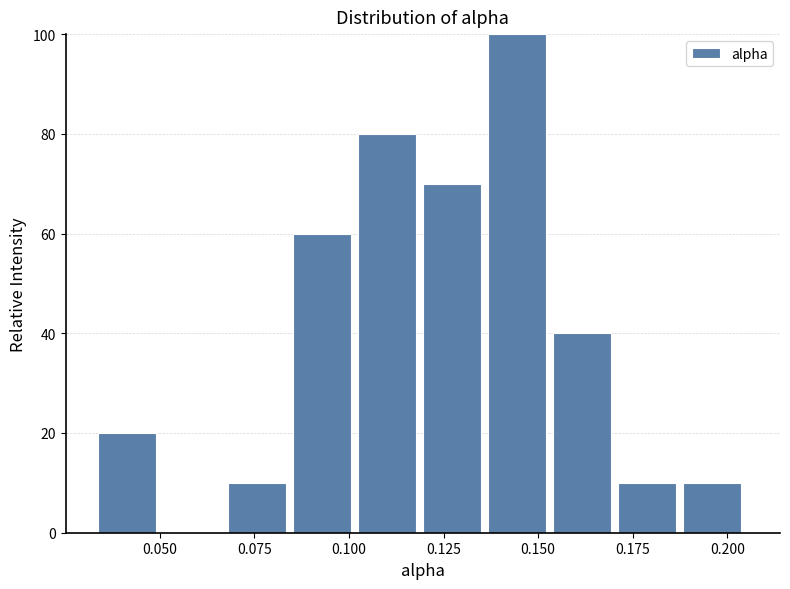

Read against the x-axis, roughly where is the centre of the tallest bar?

0.145